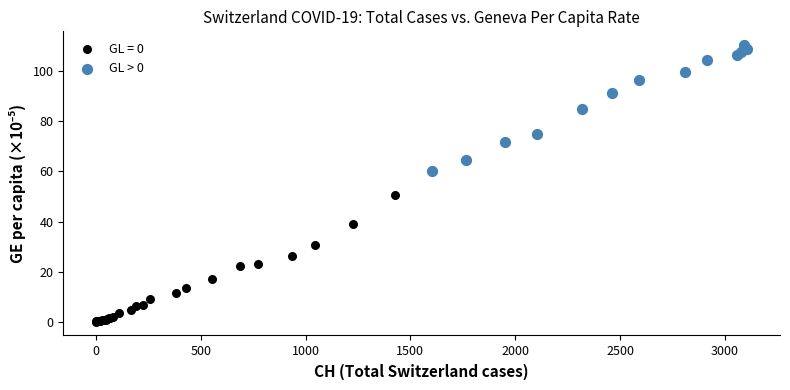

Which series reaches the minimum Y coordinate?

GL = 0